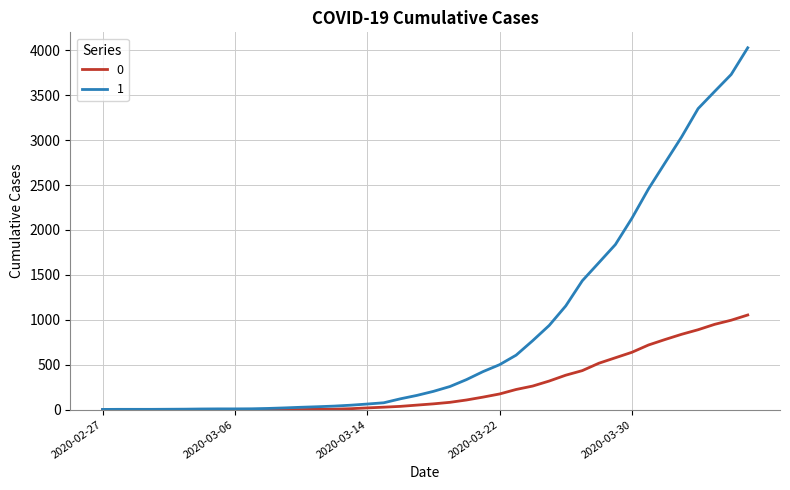

Rank the series by their average value, from highest to lowest.

1, 0